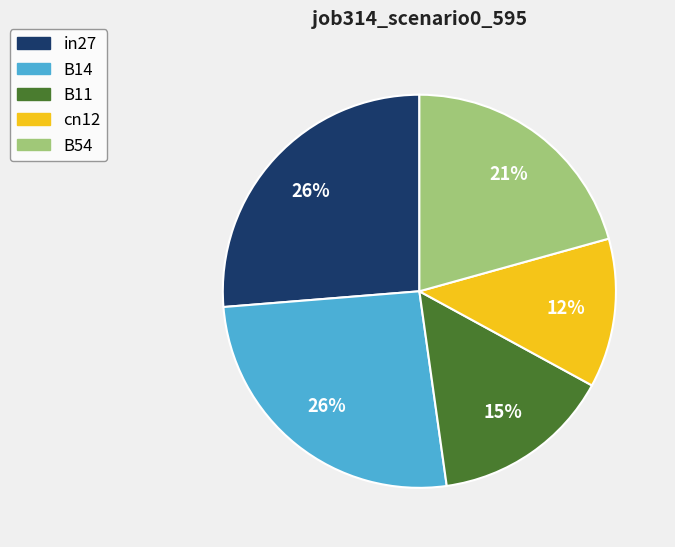

To the nearest percent, what is the combined percentage of in27 and B54?

47%